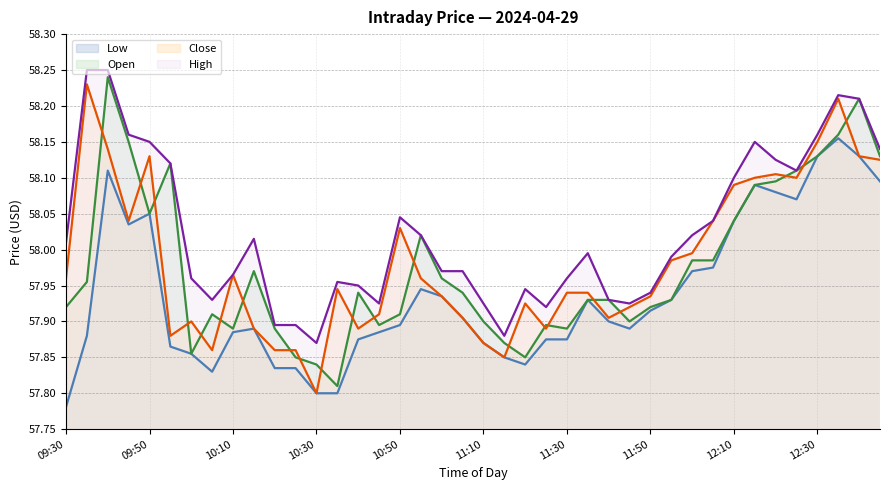

Is the value of Low at 11:50 greater than the value of Close at 11:40?

Yes